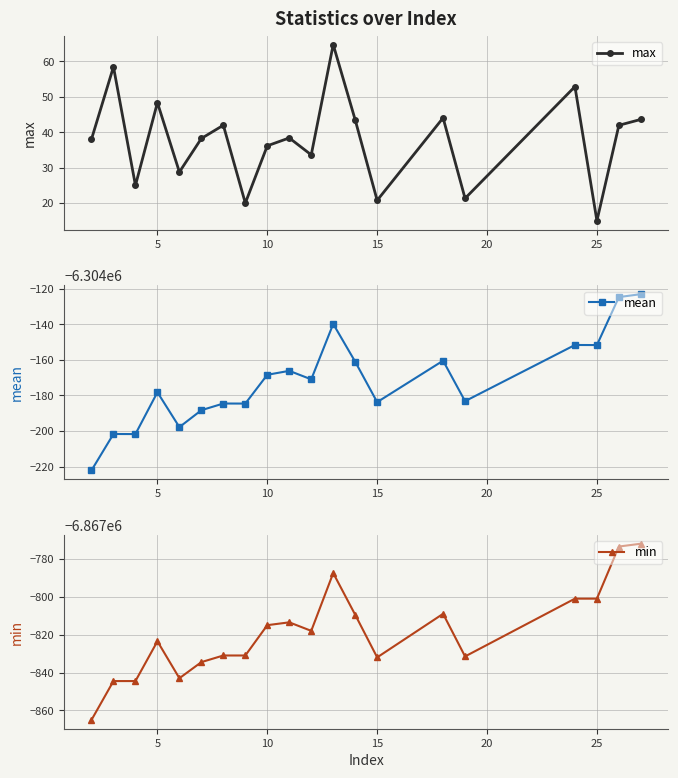

In max, how many points are lower than both neighbors (excluding endpoints)?

7